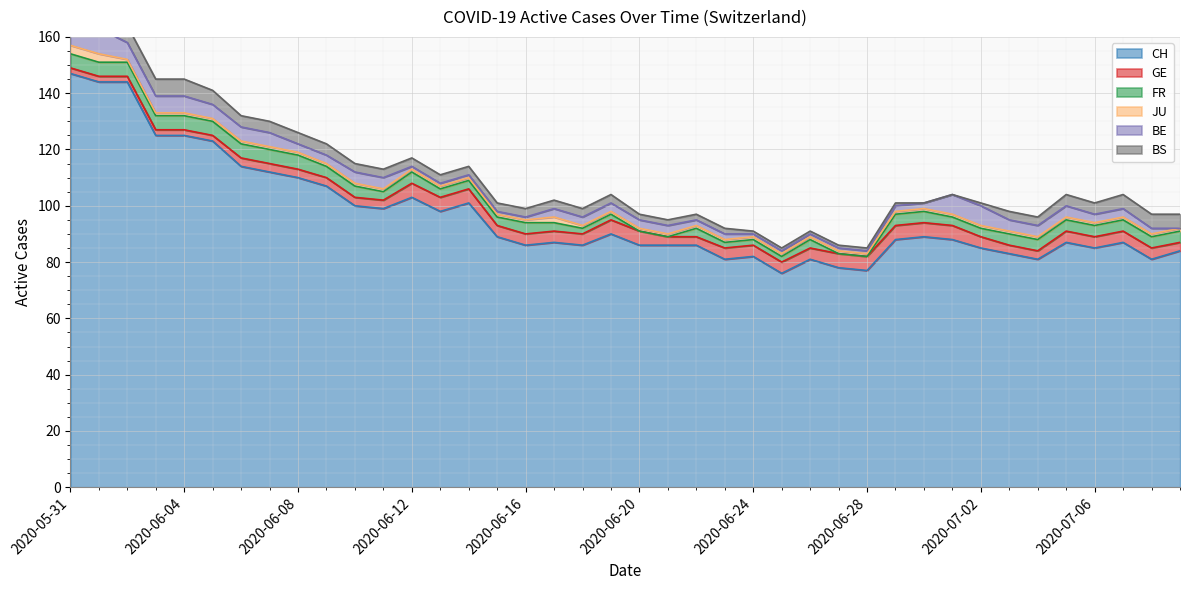

Which category has the highest value across all series?

2020-05-31